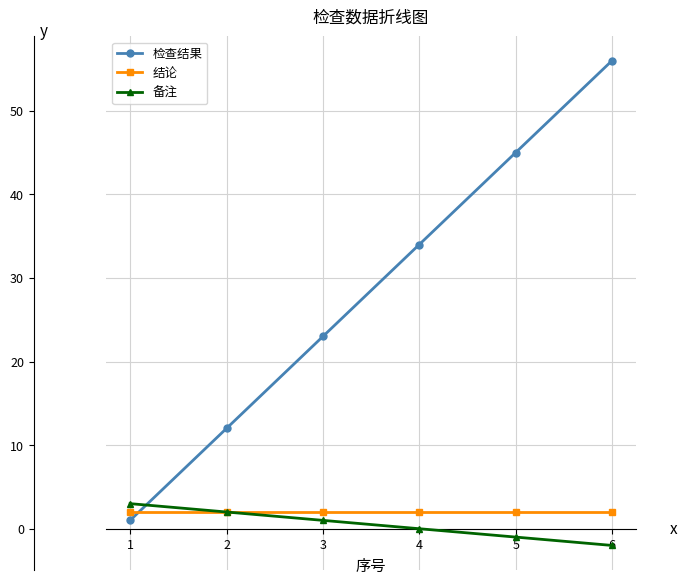

Rank the series at 4 from highest to lowest value.

检查结果, 结论, 备注